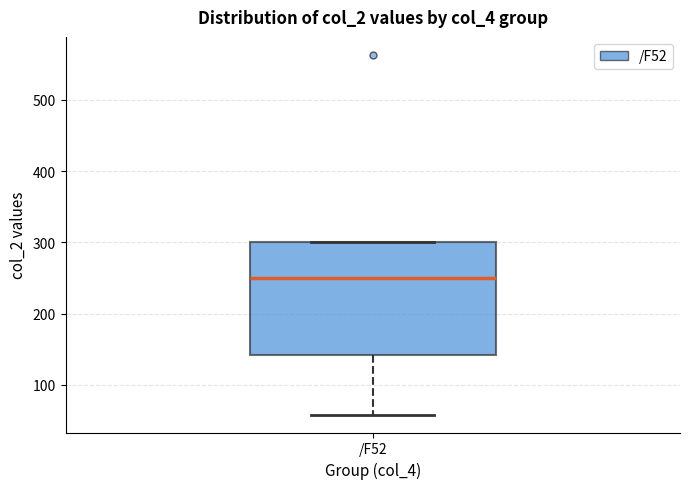

Transcribe this box plot: give where the median line is, the range the box spans, and where the two whiskers end, as read against the y-axis. The values are not printed on the chart, so give them approximately, as read against the axis.

median 250, box 140 to 300, whiskers 60 to 300